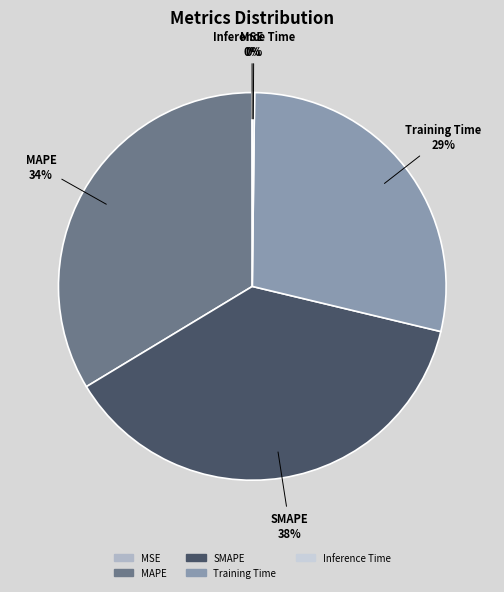

What is the largest slice in the pie chart?

SMAPE